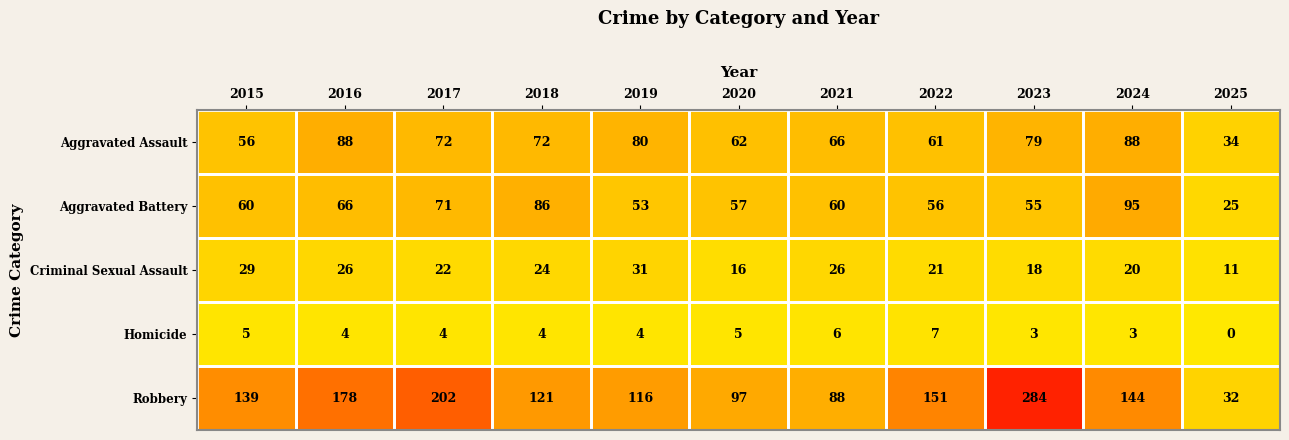

Which series has the largest total across all categories?

Robbery